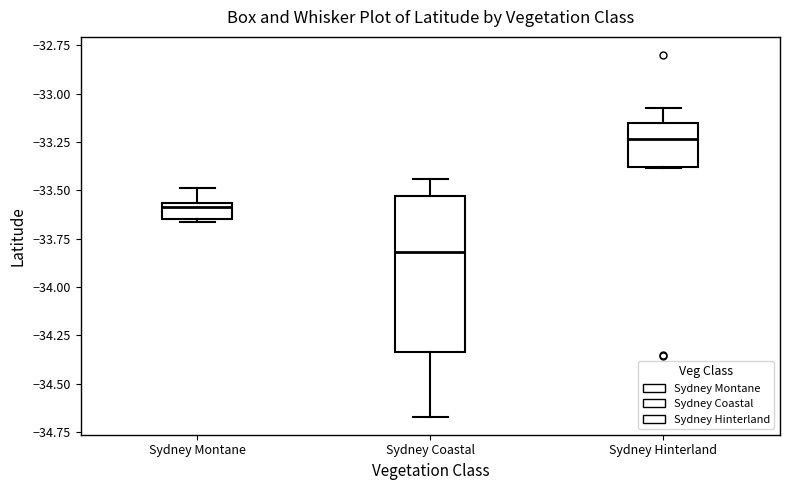

Which box has the highest median line?

Sydney Hinterland